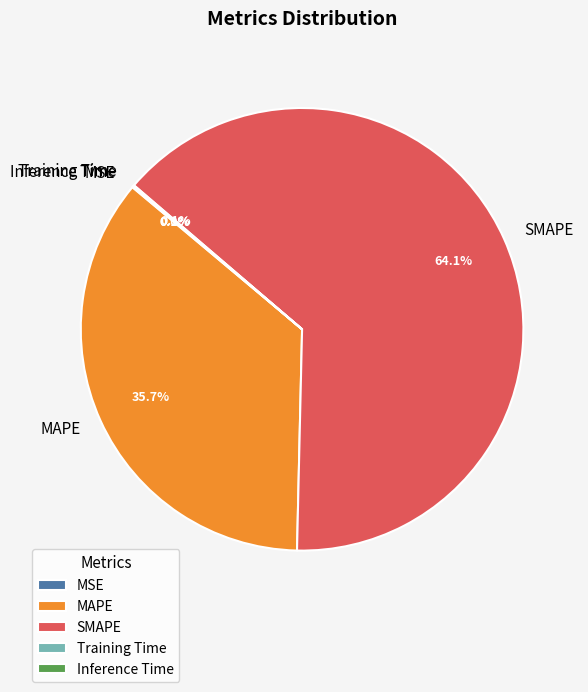

Which category accounts for the majority?

SMAPE